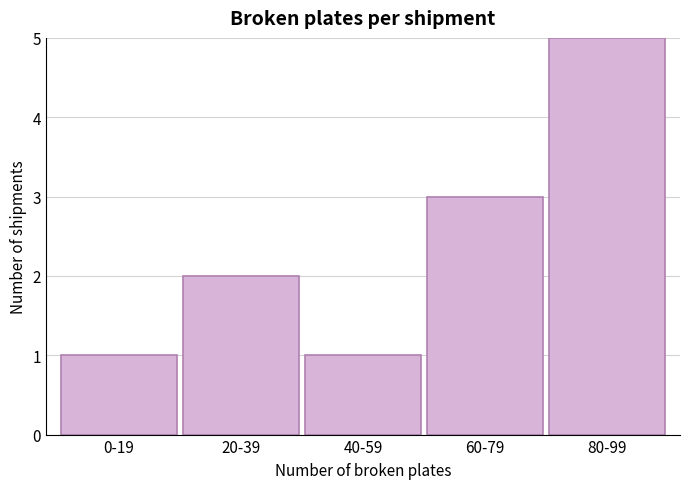

Reading right to left, extract all data points from this chart.

5	3	1	2	1